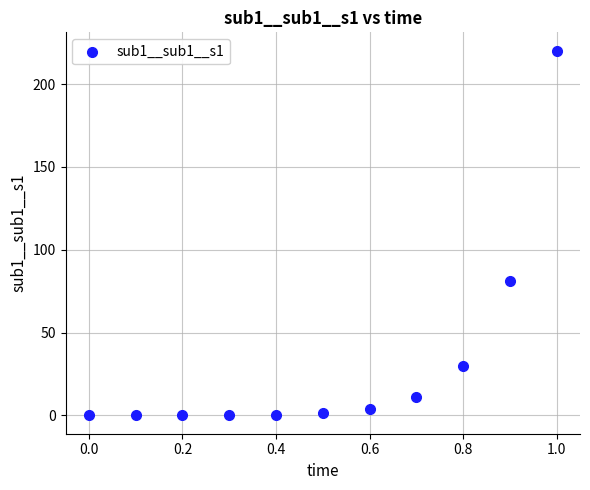

What is the range of Y values (max minus min)?

220.3